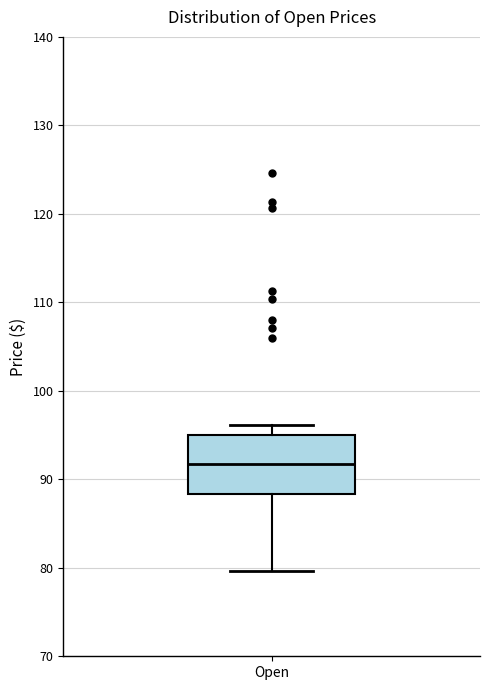

Where does the median line of the box for Open sit on the y-axis? The values are not printed on the chart, so give them approximately, as read against the axis.

92